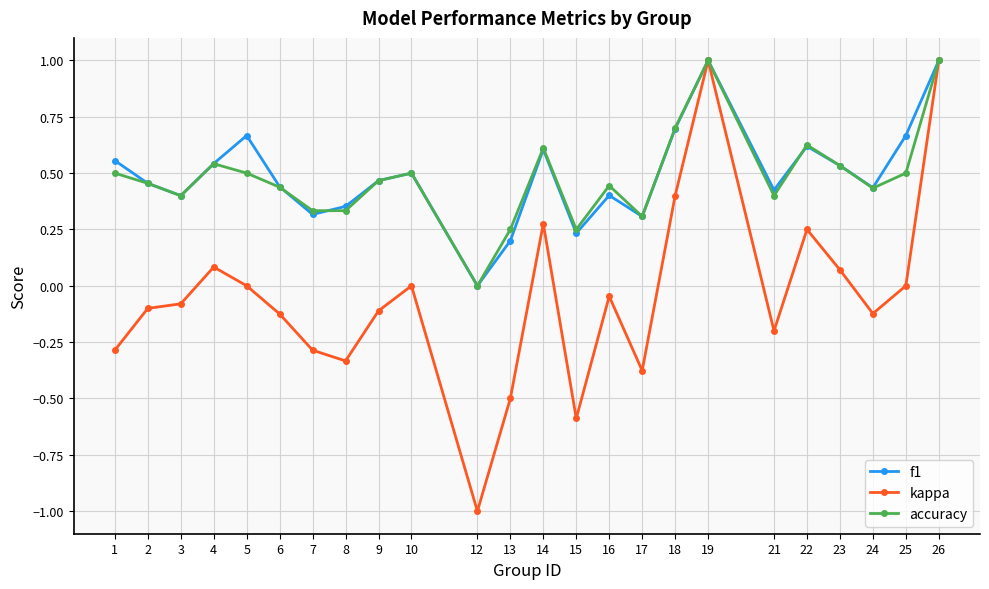

What are all the series names shown in the legend?

f1, kappa, accuracy